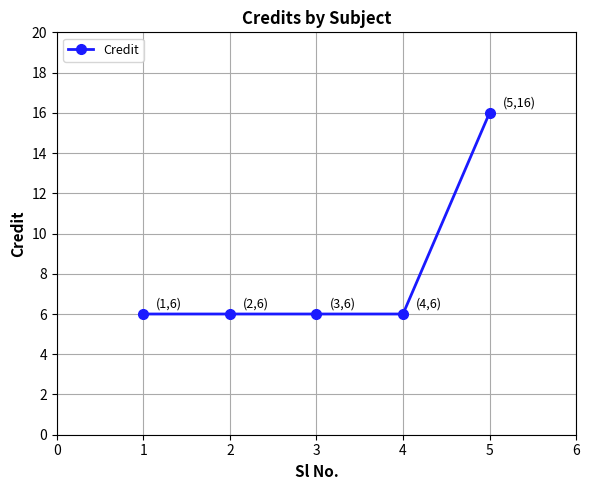

Reading left to right, list all the values displayed in this chart.

1=6	2=6	3=6	4=6	5=16